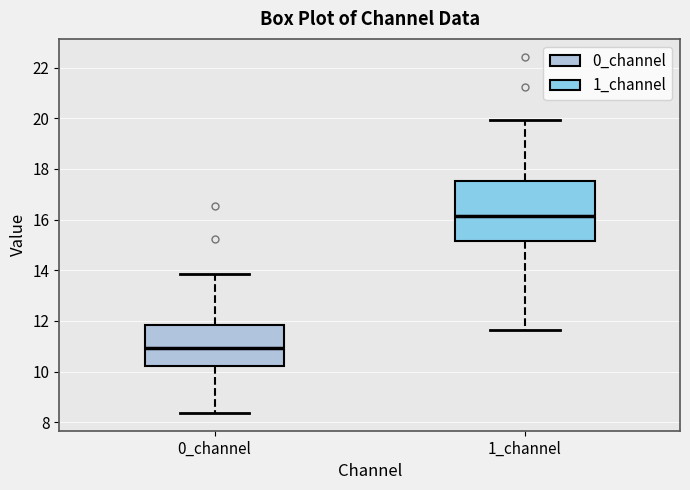

Reading left to right, transcribe this box plot: for each box, give where its median line is, the range the box spans, and where its two whiskers end, as read against the y-axis. The values are not printed on the chart, so give them approximately, as read against the axis.

0_channel: median 11.0, box 10.2 to 11.8, whiskers 8.4 to 13.8
1_channel: median 16.2, box 15.2 to 17.6, whiskers 11.6 to 20.0